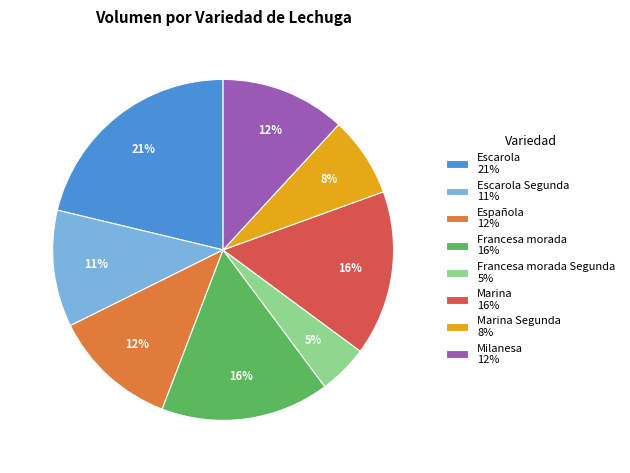

Approximately how many times larger is the value at Española 12% compared to Escarola 21%?

0.6